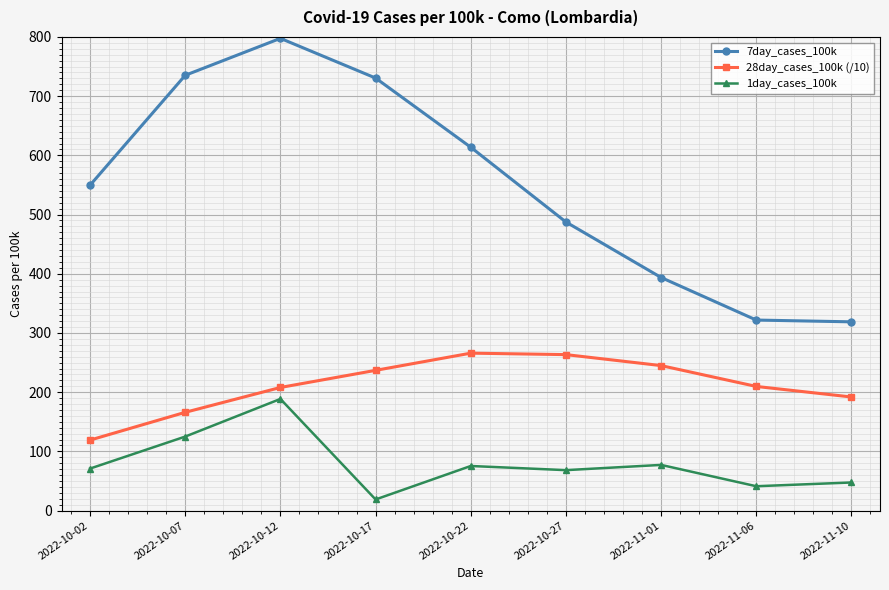

How many values in the 7day_cases_100k series are below 549?

4